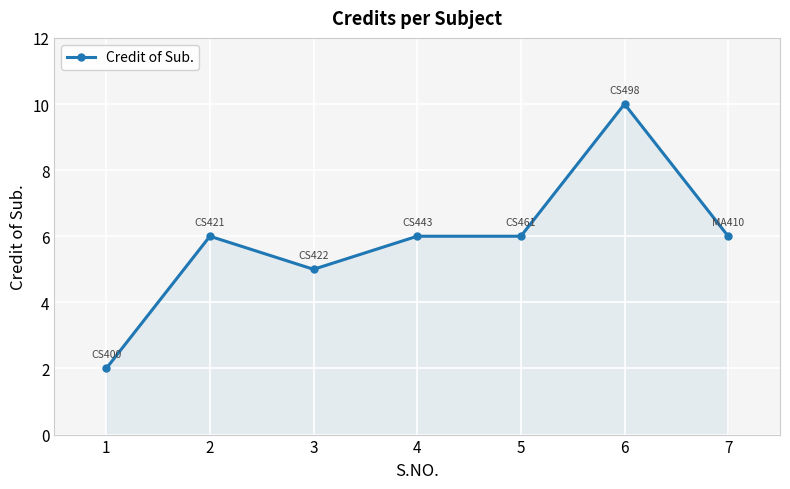

Which label corresponds to the largest value in the chart?

6